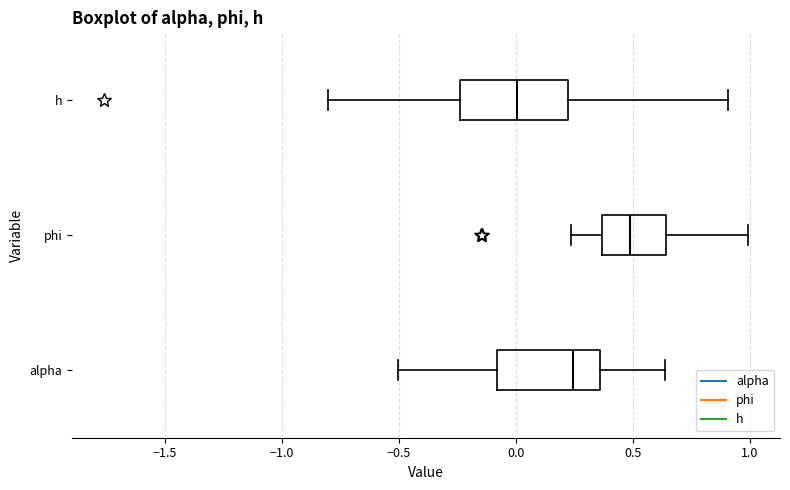

Reading bottom to top, transcribe this box plot: for each box, give where its median line is, the range the box spans, and where its two whiskers end, as read against the x-axis. The values are not printed on the chart, so give them approximately, as read against the axis.

alpha: median 0.25, box -0.10 to 0.35, whiskers -0.50 to 0.65
phi: median 0.50, box 0.35 to 0.65, whiskers 0.25 to 1.00
h: median 0.00, box -0.25 to 0.20, whiskers -0.80 to 0.90